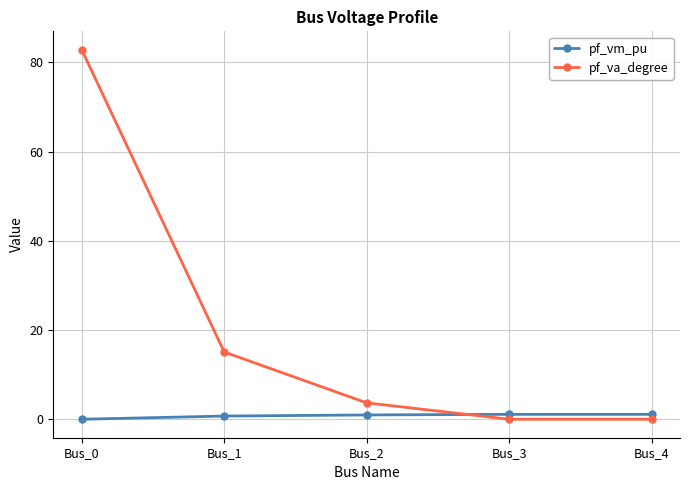

What is the difference between the maximum and minimum values in the pf_vm_pu series?

1.1